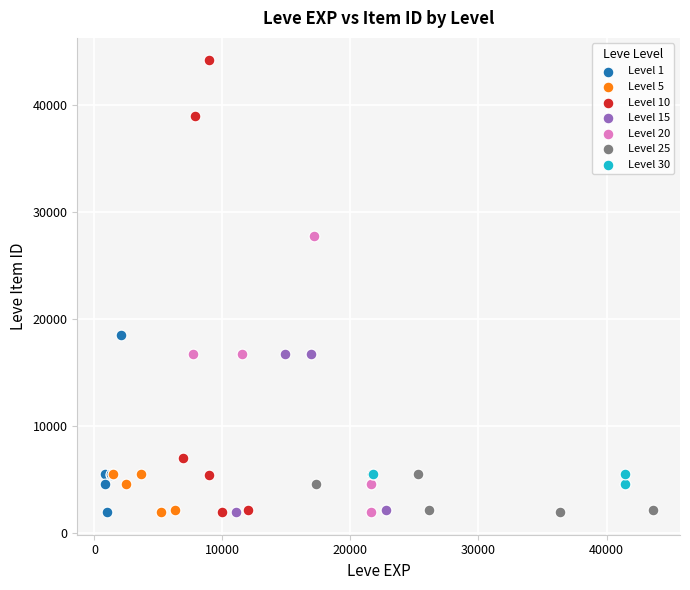

What are all the series names shown in the legend?

Level 1, Level 5, Level 10, Level 15, Level 20, Level 25, Level 30